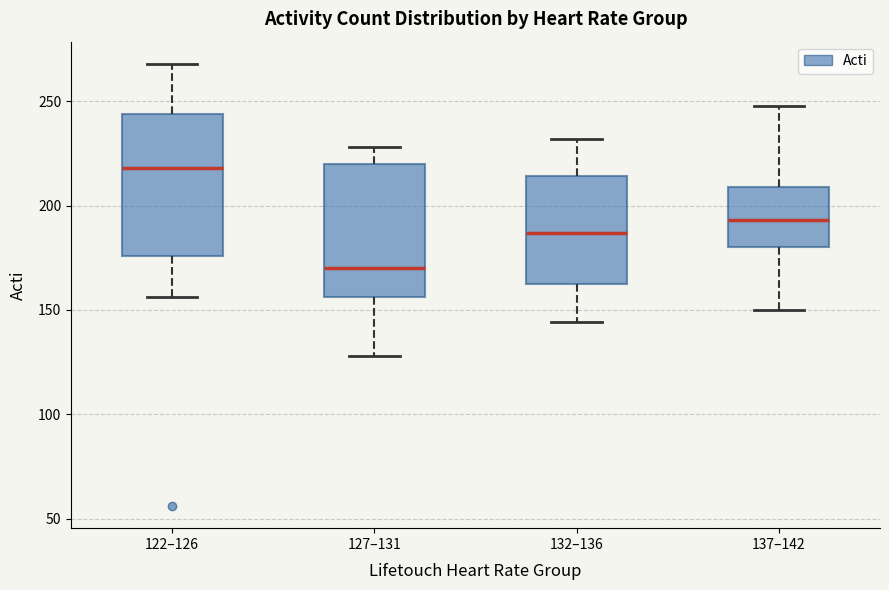

Where is the upper edge of the box for 127–131 on the y-axis? The values are not printed on the chart, so give them approximately, as read against the axis.

220